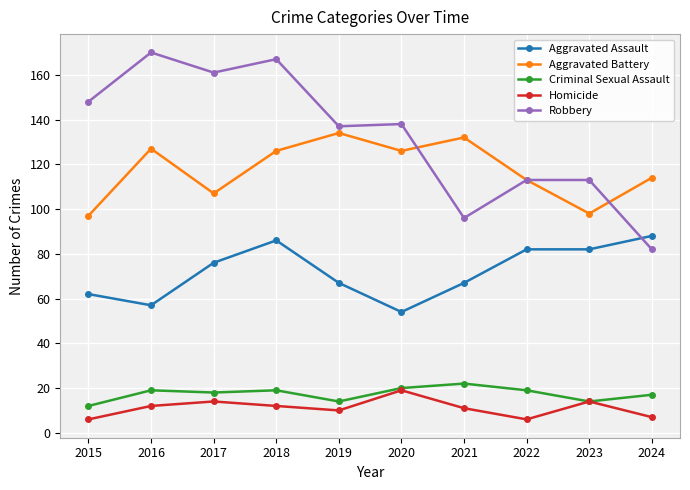

Where is the first local minimum for Aggravated Assault?

2016